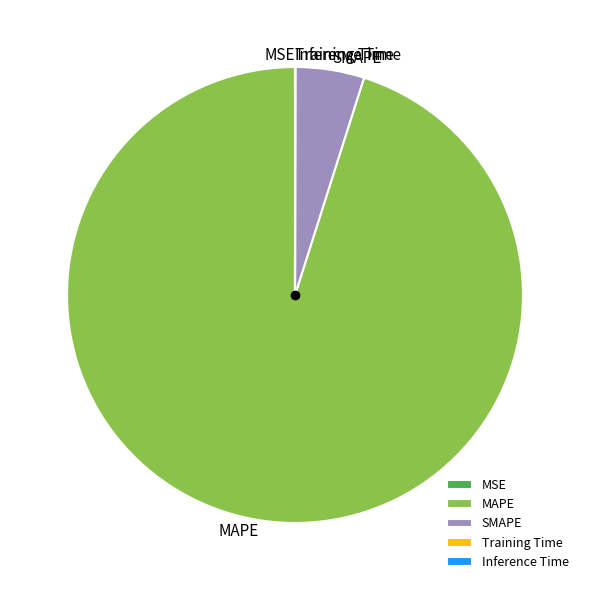

What is the majority slice?

MAPE